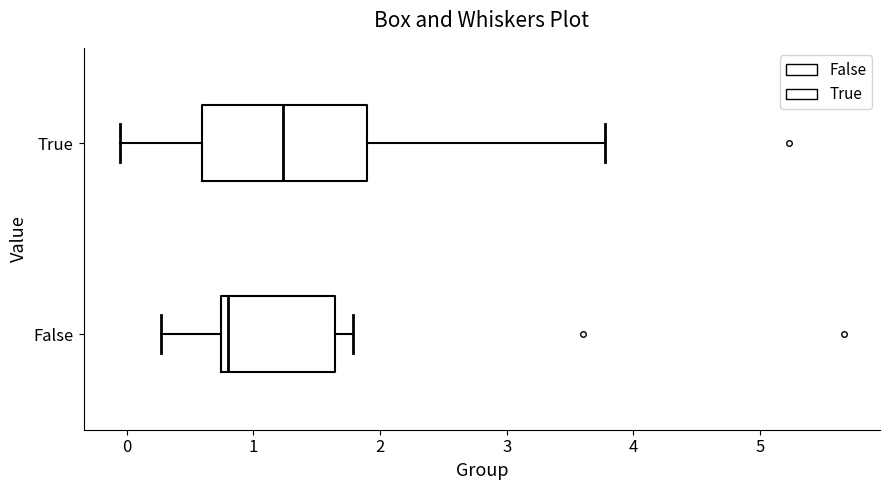

Which box is the widest, from its left edge to its right edge?

True